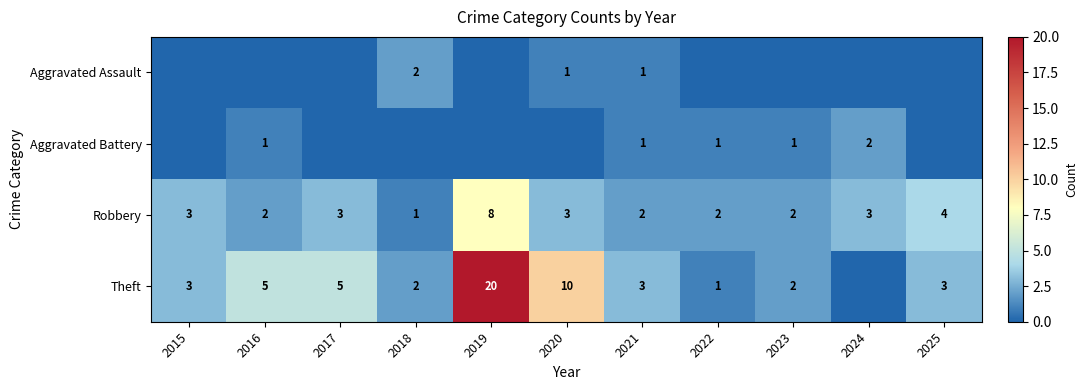

What is the total value across all series at 2019?

28